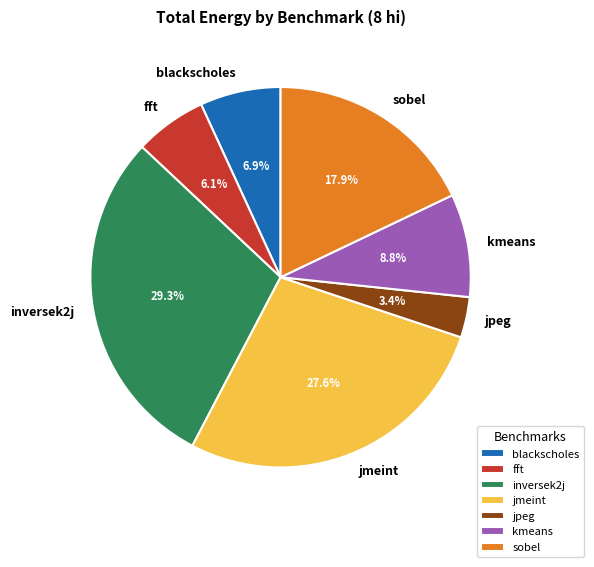

Which category has the smallest portion of the pie?

jpeg